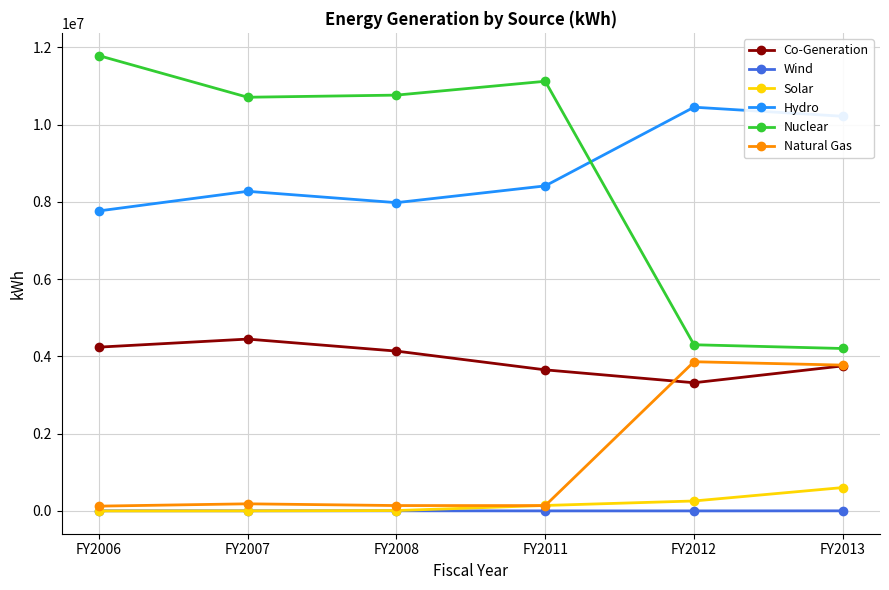

At which category does Hydro reach its first local valley?

FY2008